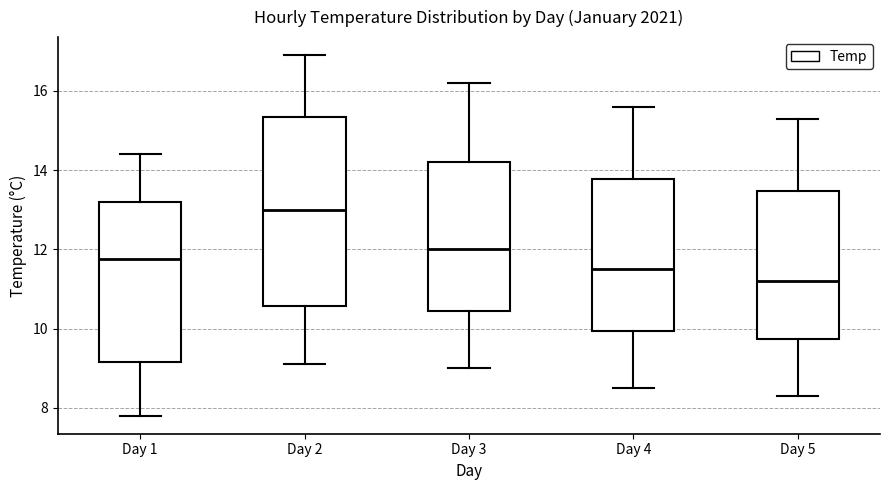

Reading left to right, read every box against the y-axis: the position of its median line, the range the box covers, and the ends of its whiskers. The values are not printed on the chart, so give them approximately, as read against the axis.

Day 1: median 11.8, box 9.2 to 13.2, whiskers 7.8 to 14.4
Day 2: median 13.0, box 10.6 to 15.4, whiskers 9.2 to 17.0
Day 3: median 12.0, box 10.4 to 14.2, whiskers 9.0 to 16.2
Day 4: median 11.6, box 10.0 to 13.8, whiskers 8.6 to 15.6
Day 5: median 11.2, box 9.8 to 13.4, whiskers 8.4 to 15.4